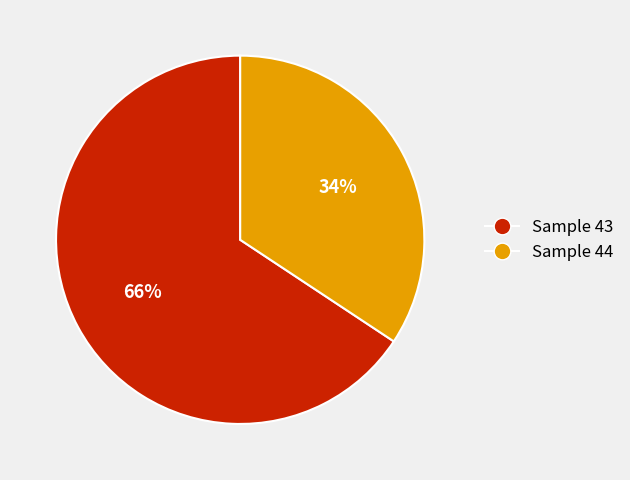

Which has a higher value, Sample 43 or Sample 44?

Sample 43